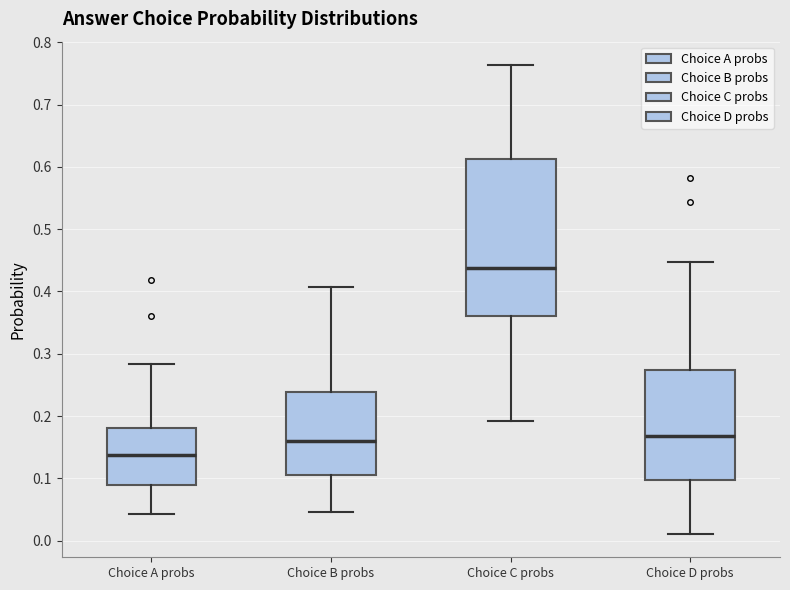

Reading left to right, read every box against the y-axis: the position of its median line, the range the box covers, and the ends of its whiskers. The values are not printed on the chart, so give them approximately, as read against the axis.

Choice A probs: median 0.14, box 0.09 to 0.18, whiskers 0.04 to 0.28
Choice B probs: median 0.16, box 0.11 to 0.24, whiskers 0.05 to 0.41
Choice C probs: median 0.44, box 0.36 to 0.61, whiskers 0.19 to 0.76
Choice D probs: median 0.17, box 0.10 to 0.27, whiskers 0.01 to 0.45